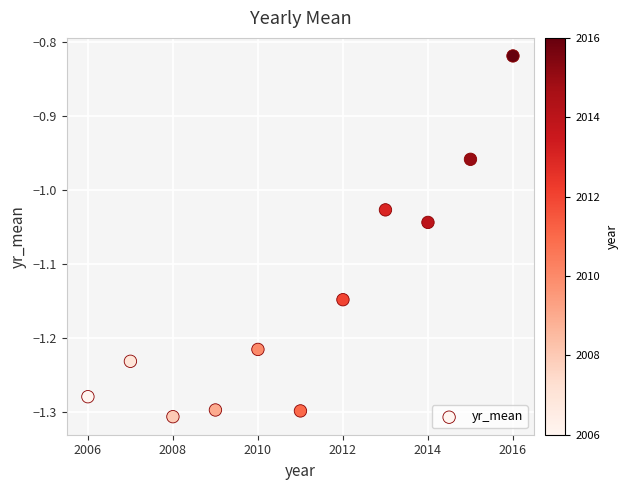

What is the average X value?

2011.0